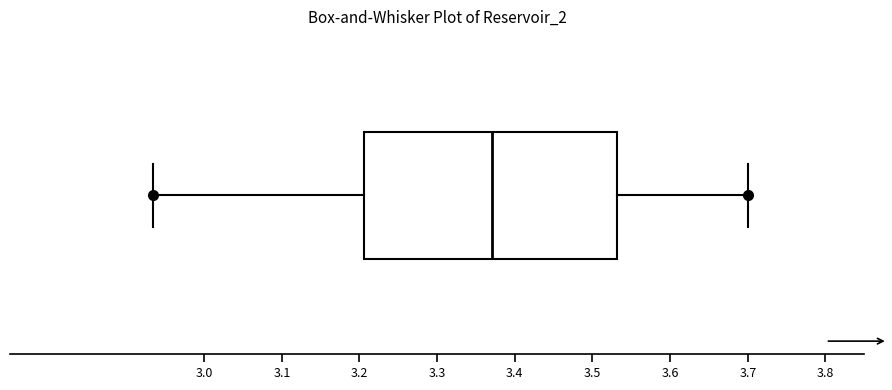

Where is the left edge of the box on the x-axis? The values are not printed on the chart, so give them approximately, as read against the axis.

3.21